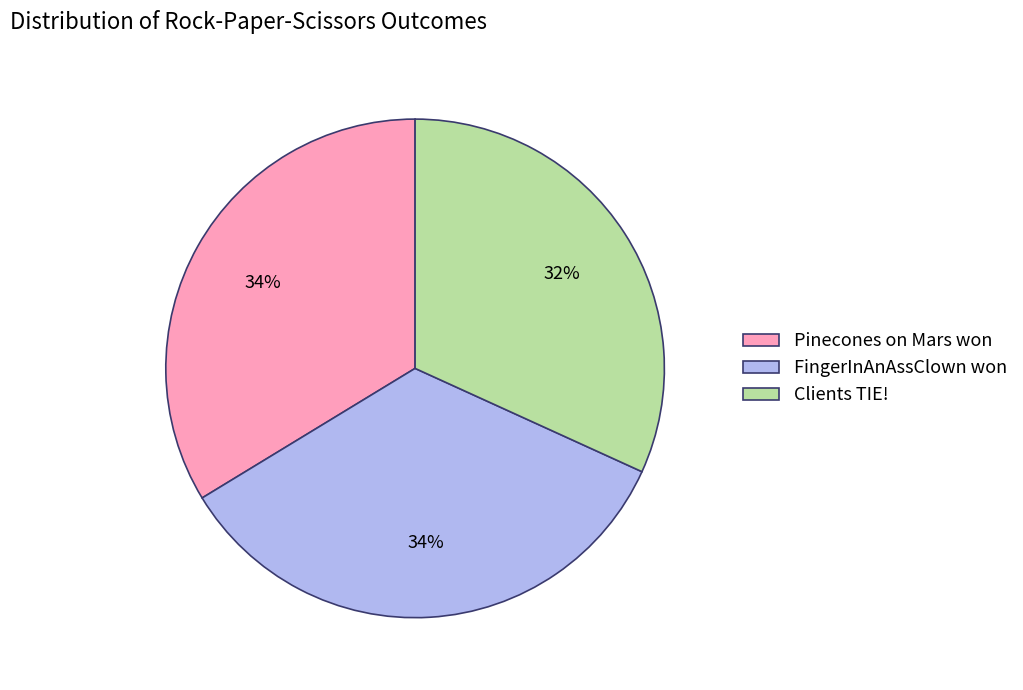

What percentage is the Clients TIE! slice, to the nearest percent?

32%